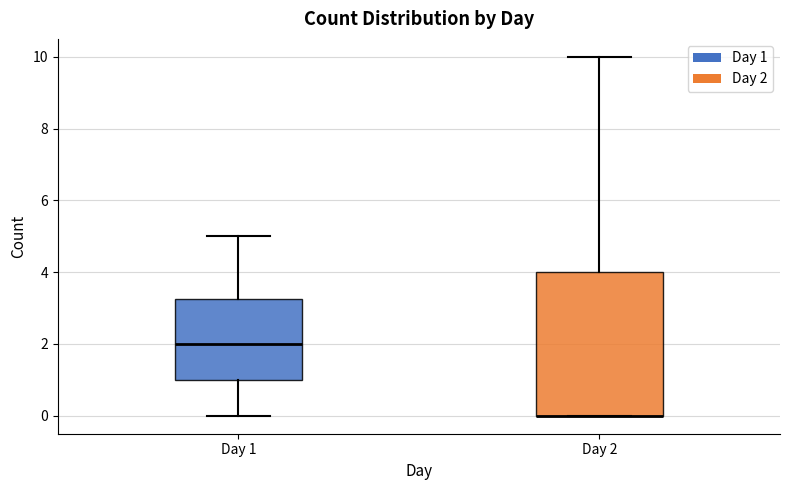

Reading left to right, transcribe this box plot: for each box, give where its median line is, the range the box spans, and where its two whiskers end, as read against the y-axis. The values are not printed on the chart, so give them approximately, as read against the axis.

Day 1: median 2.0, box 1.0 to 3.2, whiskers 0.0 to 5.0
Day 2: median 0.0 (drawn on the box's lower edge), box 0.0 to 4.0, whiskers 0.0 to 10.0